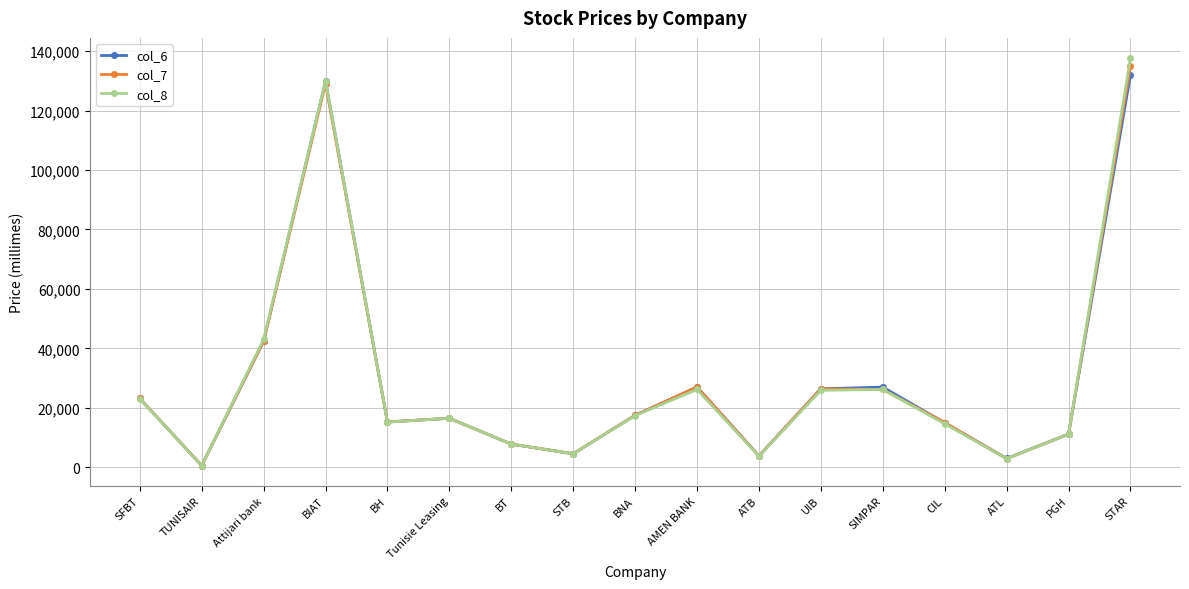

What is the total value across all series at BH?

45700